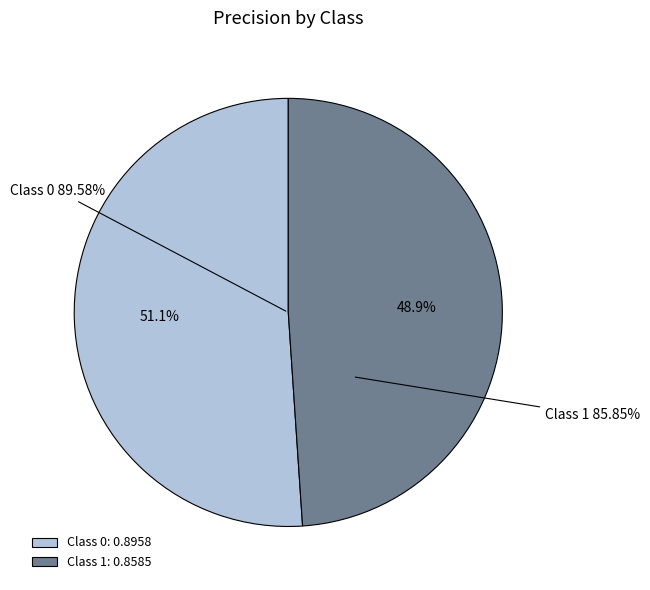

What percentage is the 0 slice, to the nearest percent?

51%